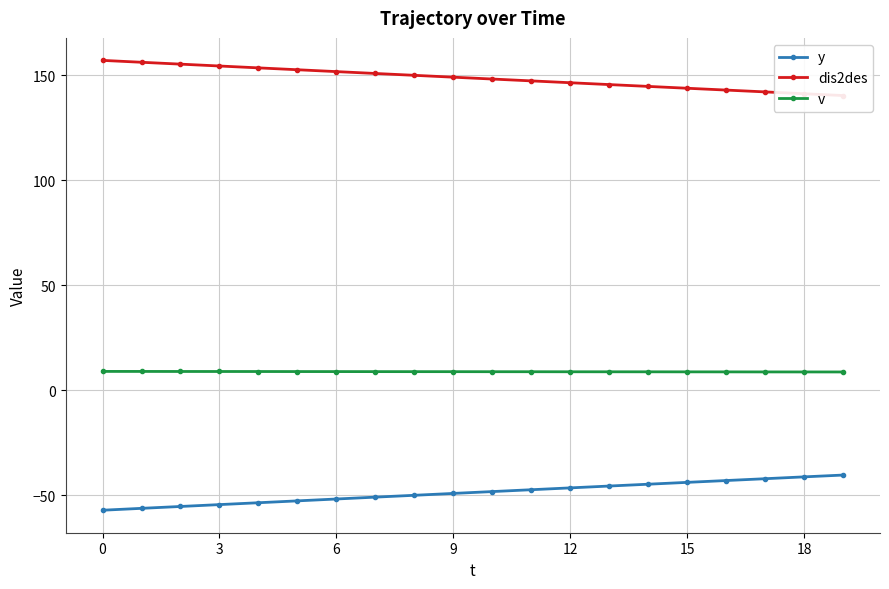

True or false: y and v cross at least once.

False